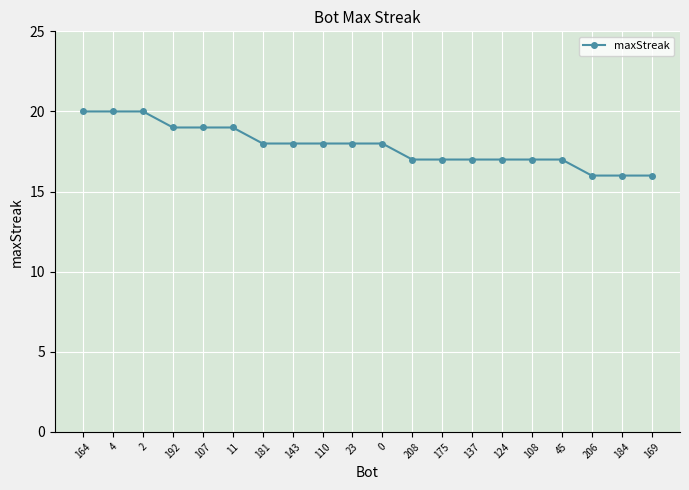

Where does the data first go above 18?

164